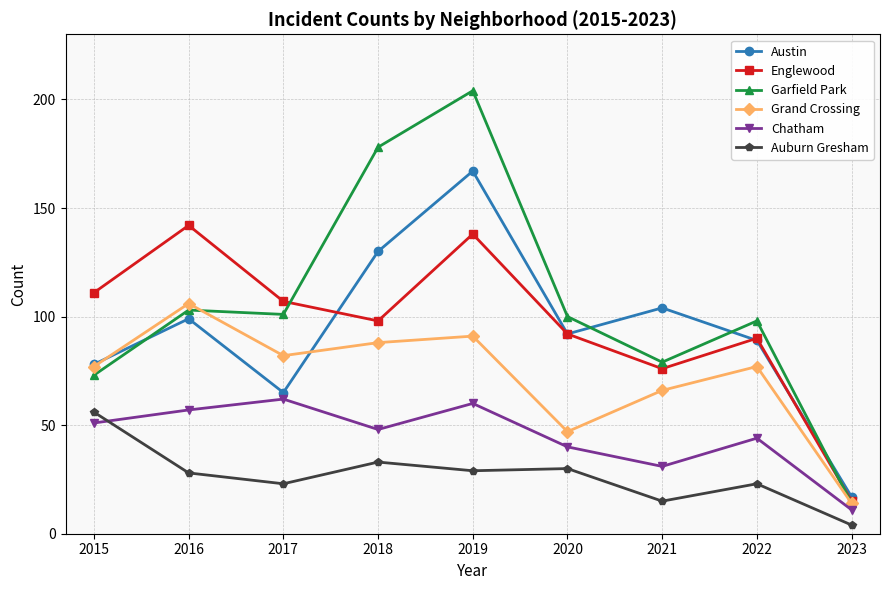

At which category is the sum across all series the highest?

2019